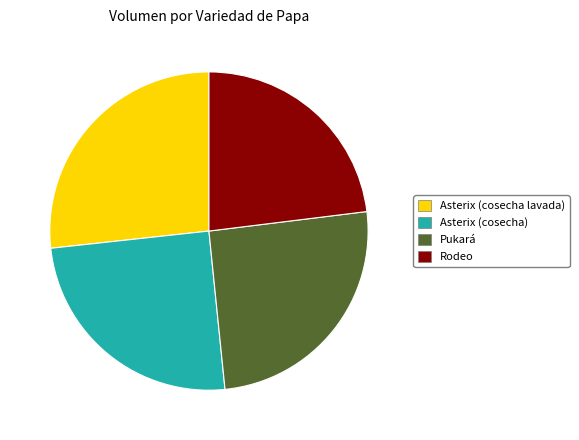

Combined, do Asterix (cosecha lavada) and Pukará account for over 50%?

Yes